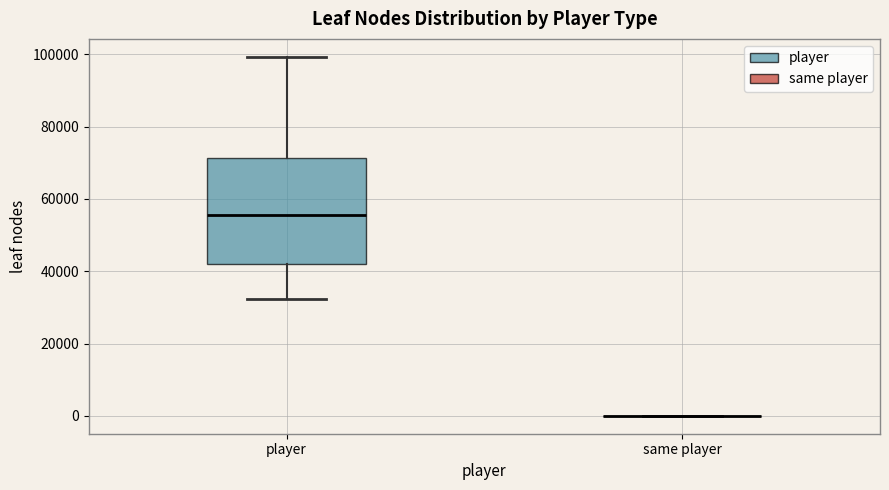

Which box is the tallest, from its lower edge to its upper edge?

player